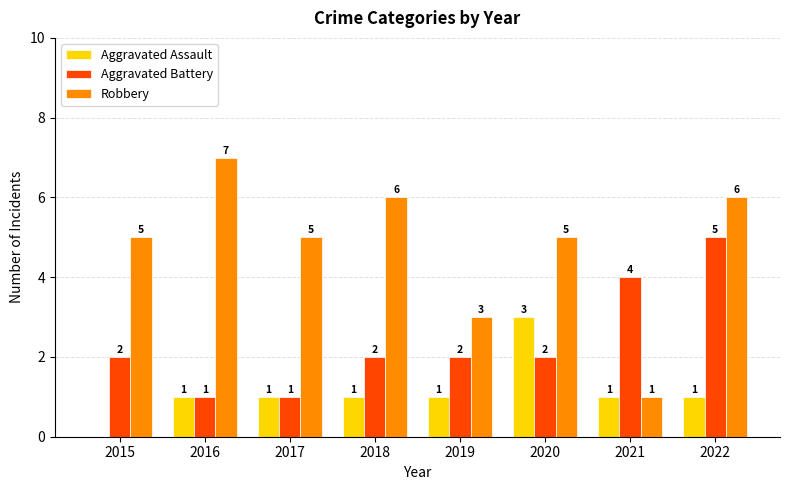

Which series has the widest spread of values?

Robbery